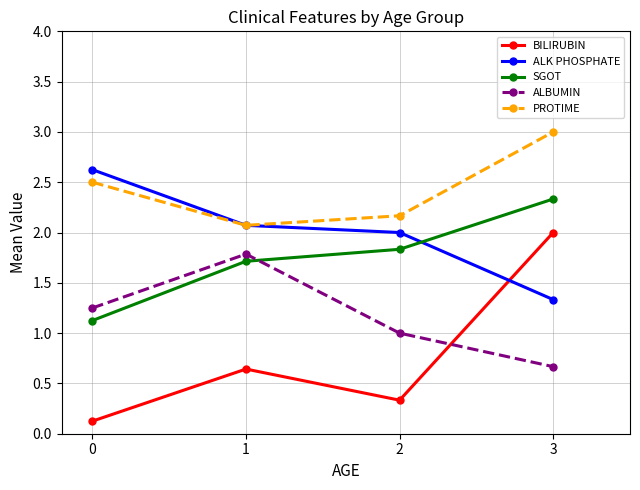

What is the spread (max minus min) of values at 2?

1.8